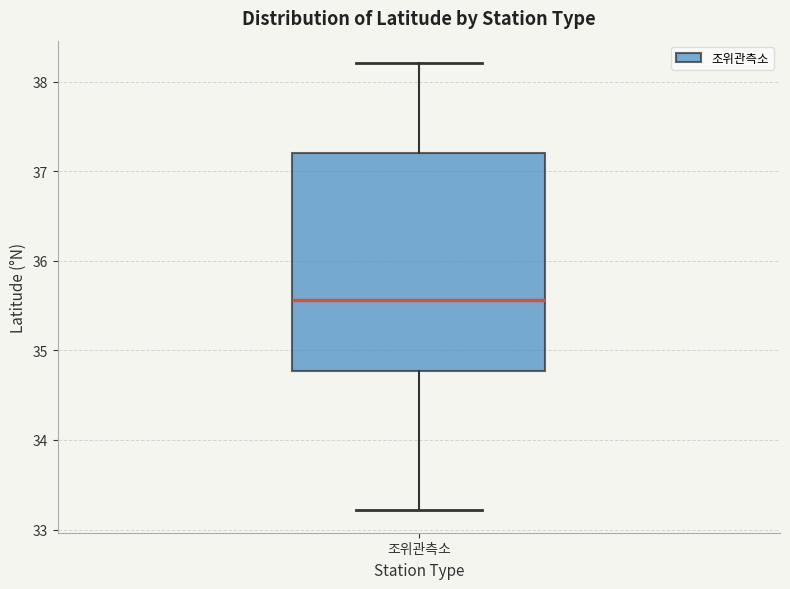

Where does the lower whisker of the box for 조위관측소 end on the y-axis? The values are not printed on the chart, so give them approximately, as read against the axis.

33.2